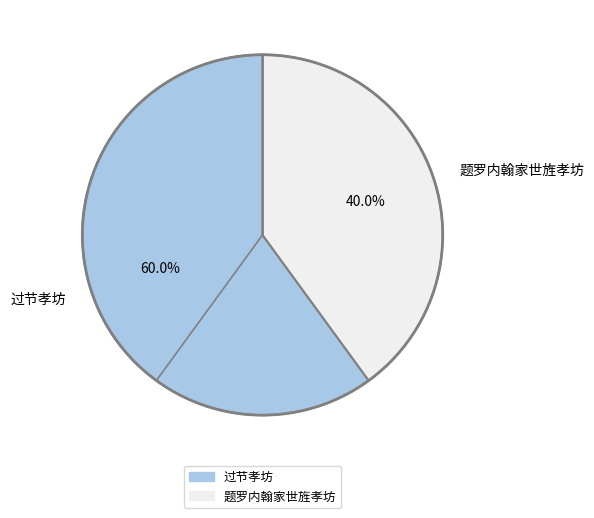

The 过节孝坊 slice represents 60% of the pie. True or false?

True